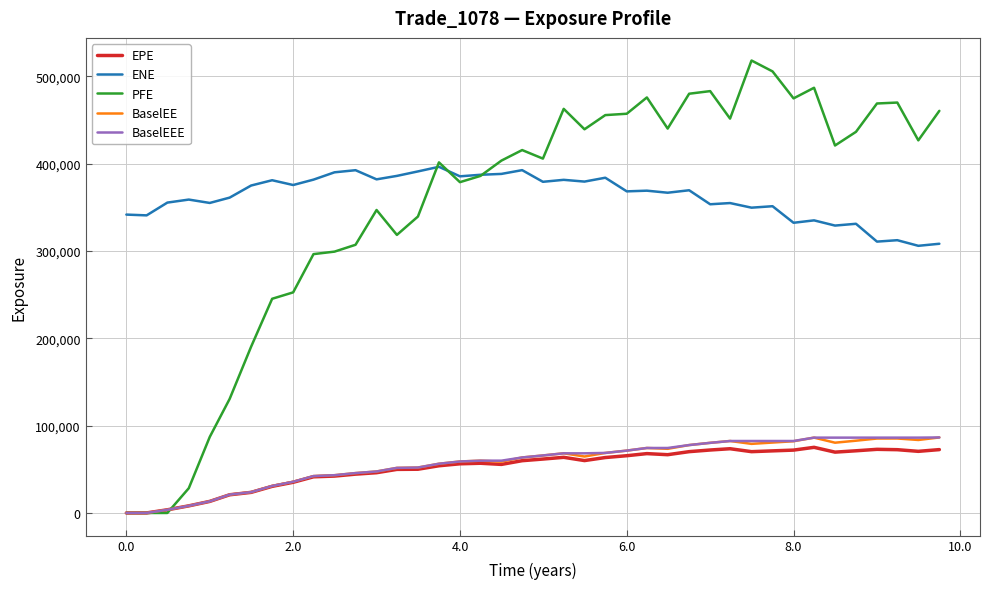

Which series has the widest spread of values?

PFE